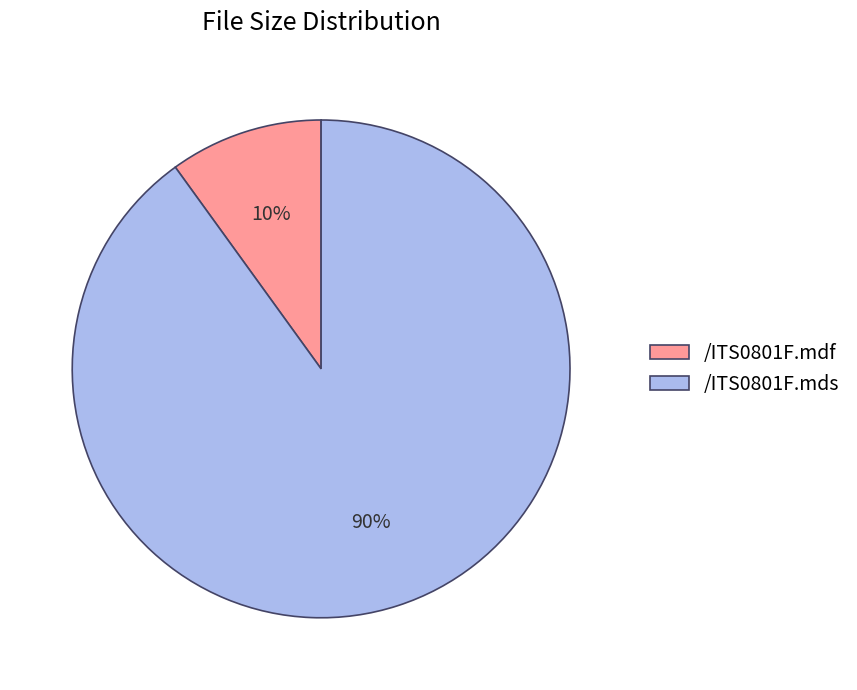

Combined, do /ITS0801F.mds and /ITS0801F.mdf account for over 50%?

Yes